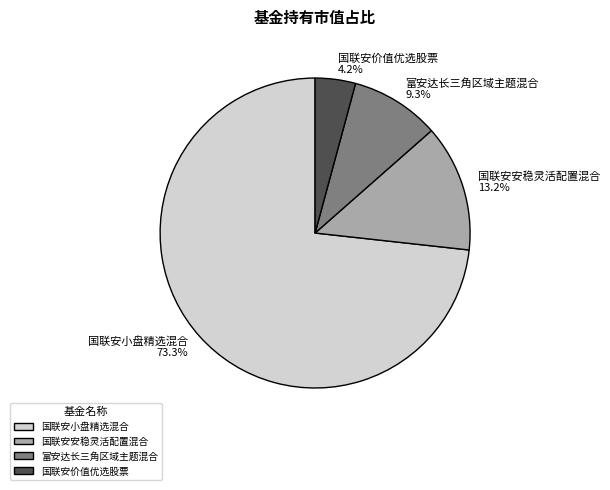

Does 国联安安稳灵活配置混合 account for over 50% of the chart?

No